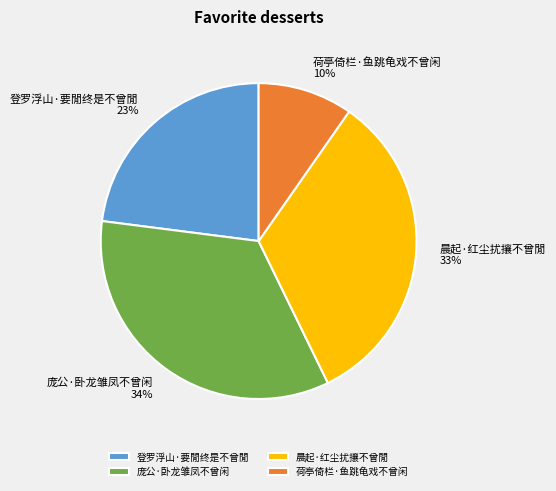

Rank the categories by value from lowest to highest.

荷亭倚栏·鱼跳龟戏不曾闲, 登罗浮山·要閒终是不曾閒, 晨起·红尘扰攘不曾閒, 庞公·卧龙雏凤不曾闲